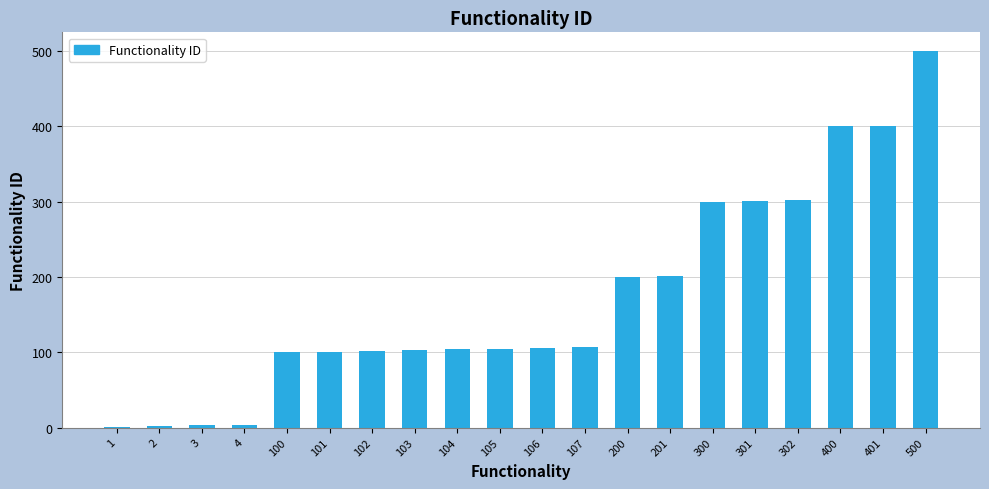

Is it true that the value at 107 is 46?

False